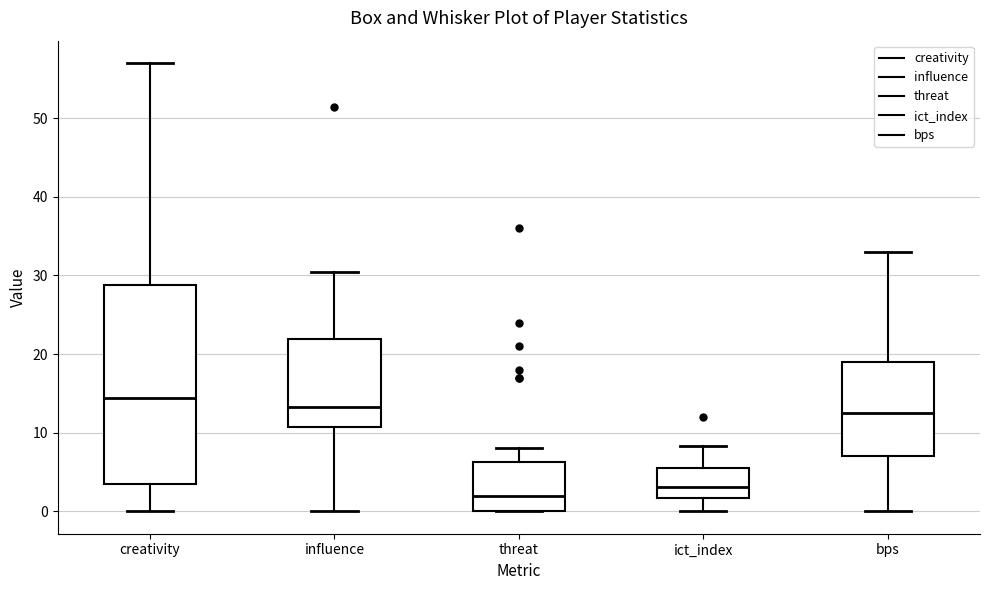

Reading left to right, transcribe this box plot: for each box, give where its median line is, the range the box spans, and where its two whiskers end, as read against the y-axis. The values are not printed on the chart, so give them approximately, as read against the axis.

creativity: median 14, box 3 to 29, whiskers 0 to 57
influence: median 13, box 11 to 22, whiskers 0 to 30
threat: median 2, box 0 to 6, whiskers 0 to 8
ict_index: median 3, box 2 to 5, whiskers 0 to 8
bps: median 13, box 7 to 19, whiskers 0 to 33